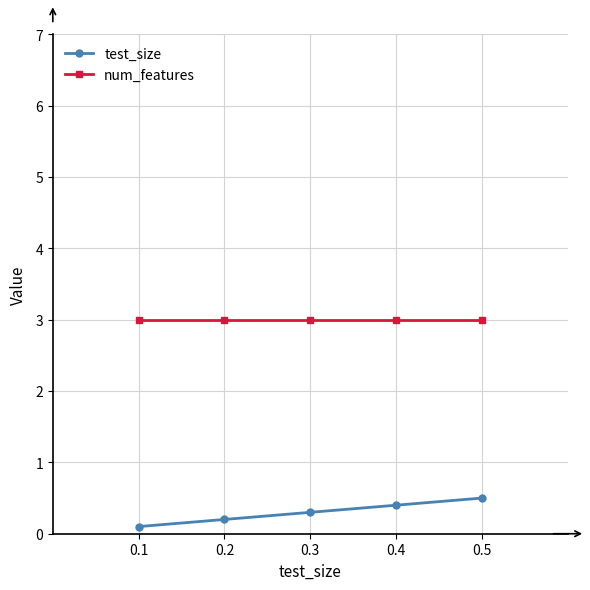

True or false: test_size and num_features intersect in this chart.

False